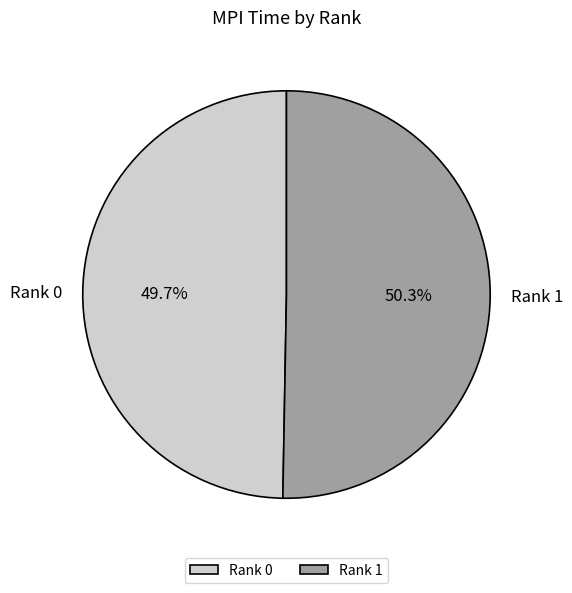

What is the largest slice in the pie chart?

Rank 1